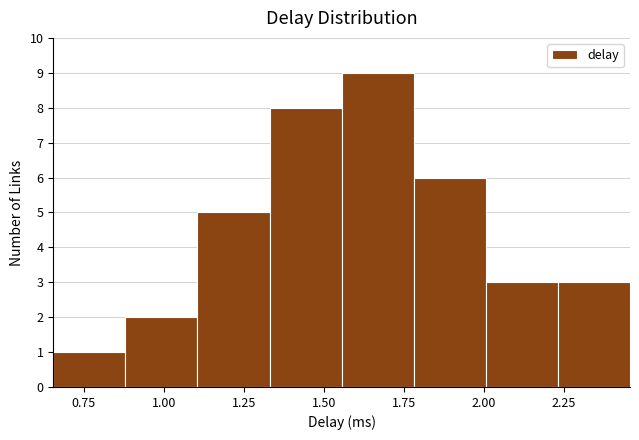

Which range on the x-axis has the tallest bar?

1.55 to 1.80